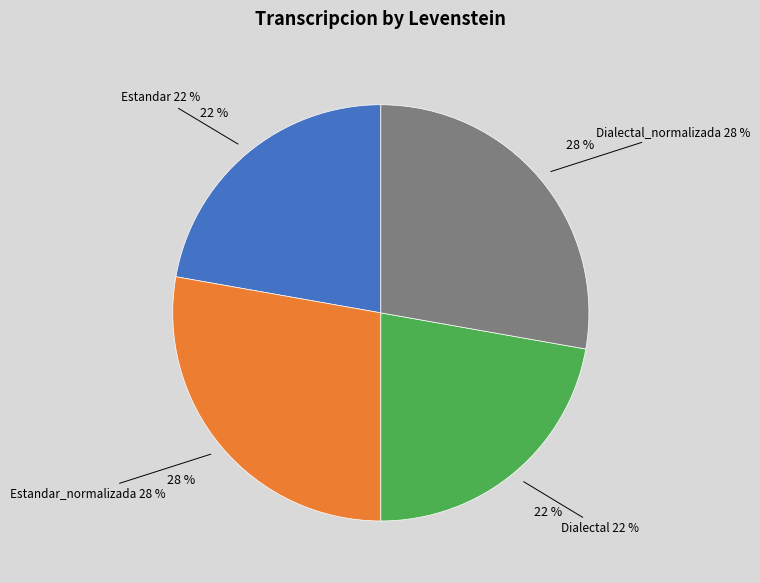

Do Estandar_normalizada and Dialectal_normalizada together represent more than half of the pie?

Yes